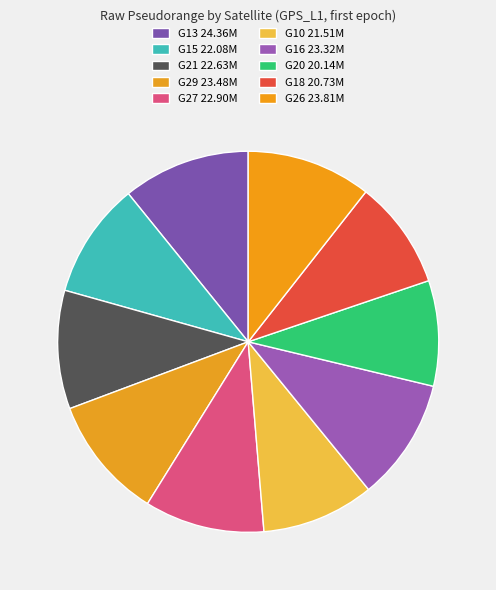

Which has a higher value, G26 or G10?

G26